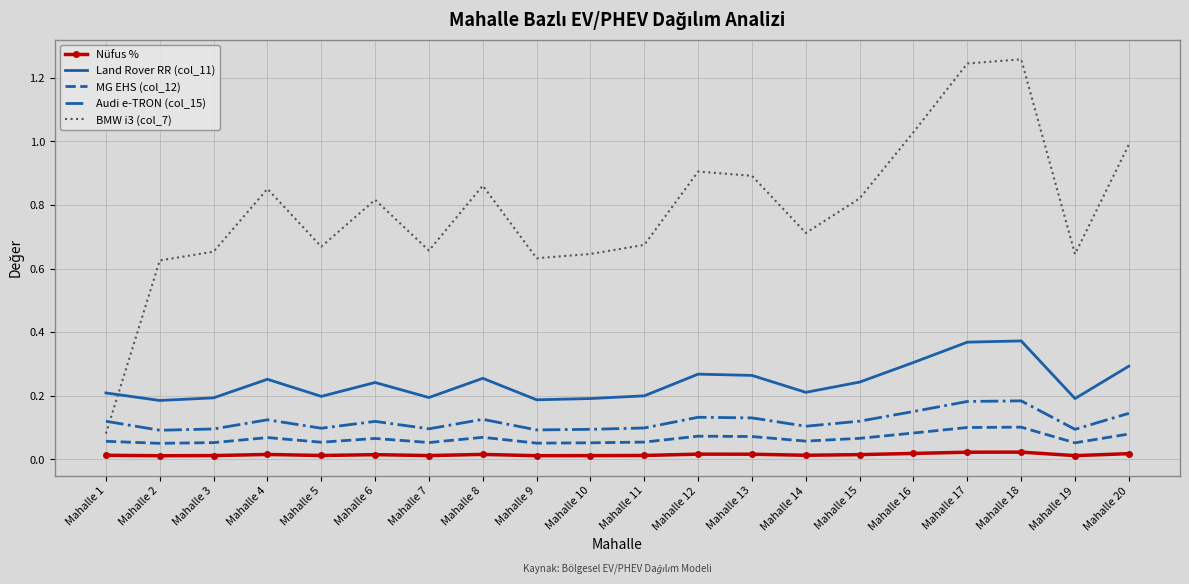

Which label corresponds to the largest value in the chart?

Mahalle 18